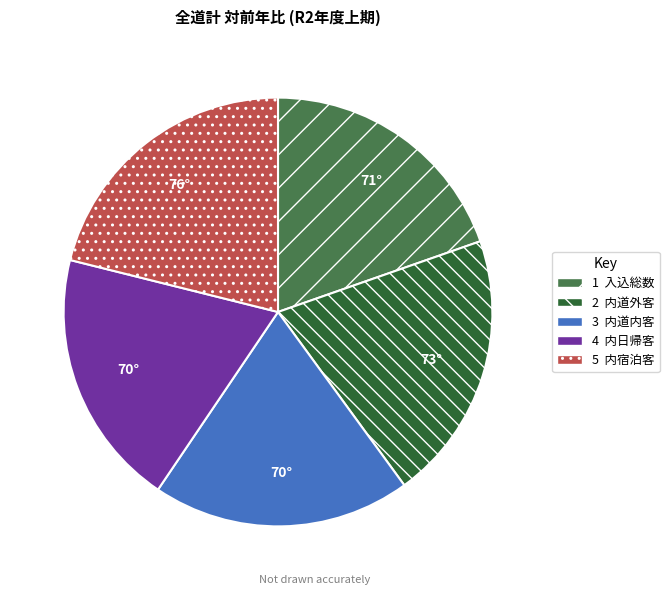

Is there a majority slice in this chart?

No